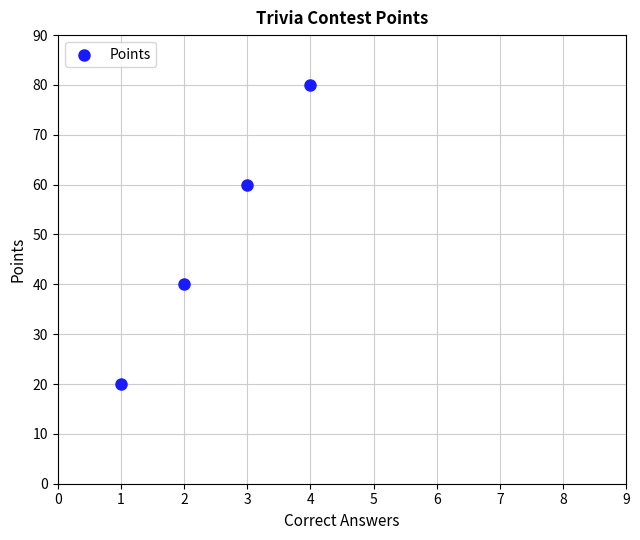

What is the range of Y values (max minus min)?

60